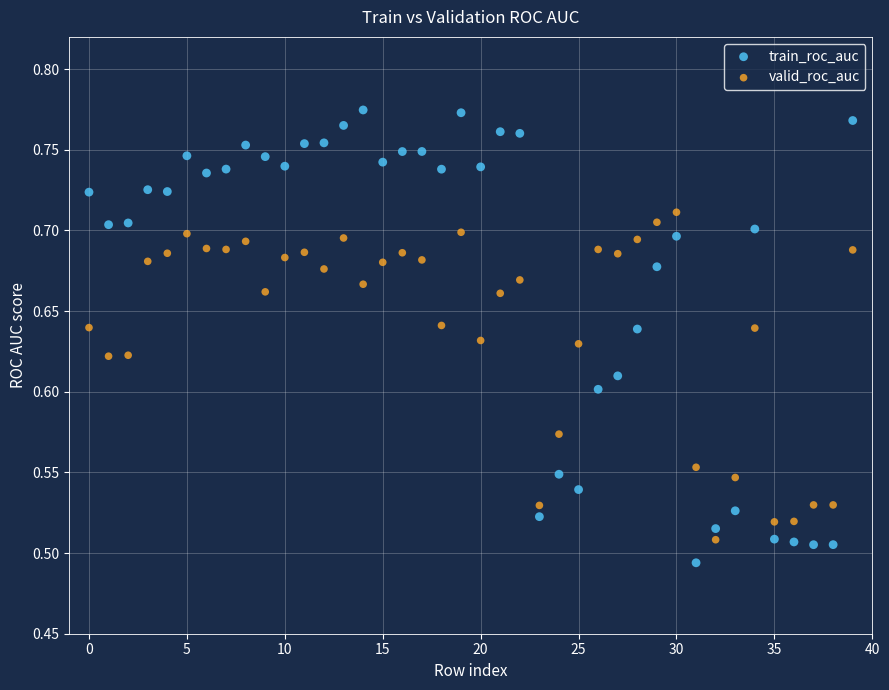

Across all data points, what is the range of Y values (max minus min)?

0.3